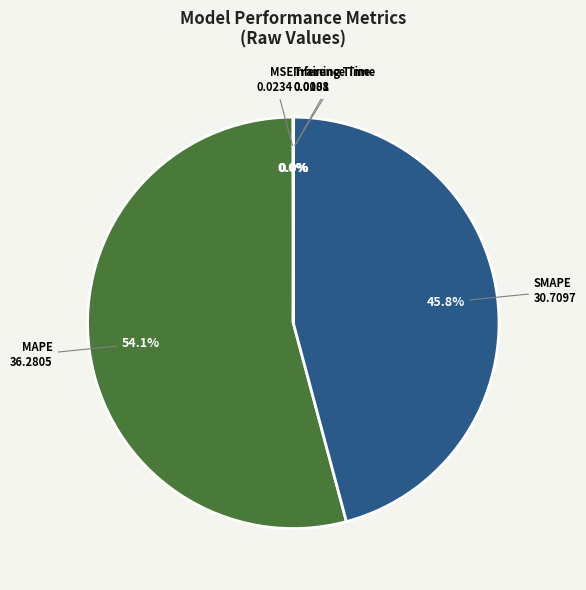

Which category has the biggest portion of the pie?

MAPE